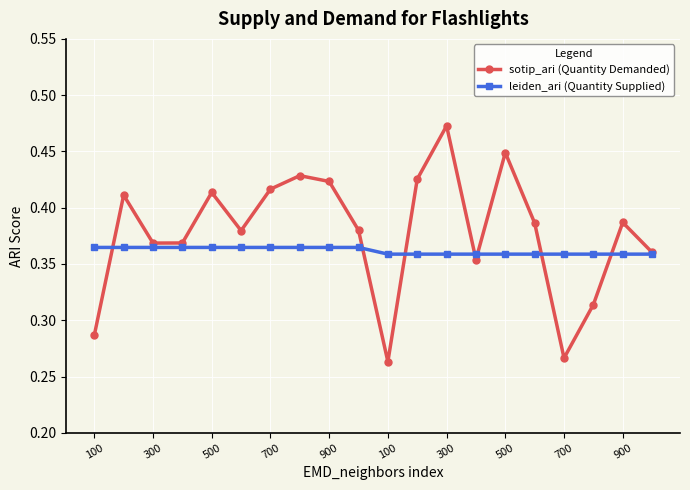

How many distinct data groups are displayed?

2